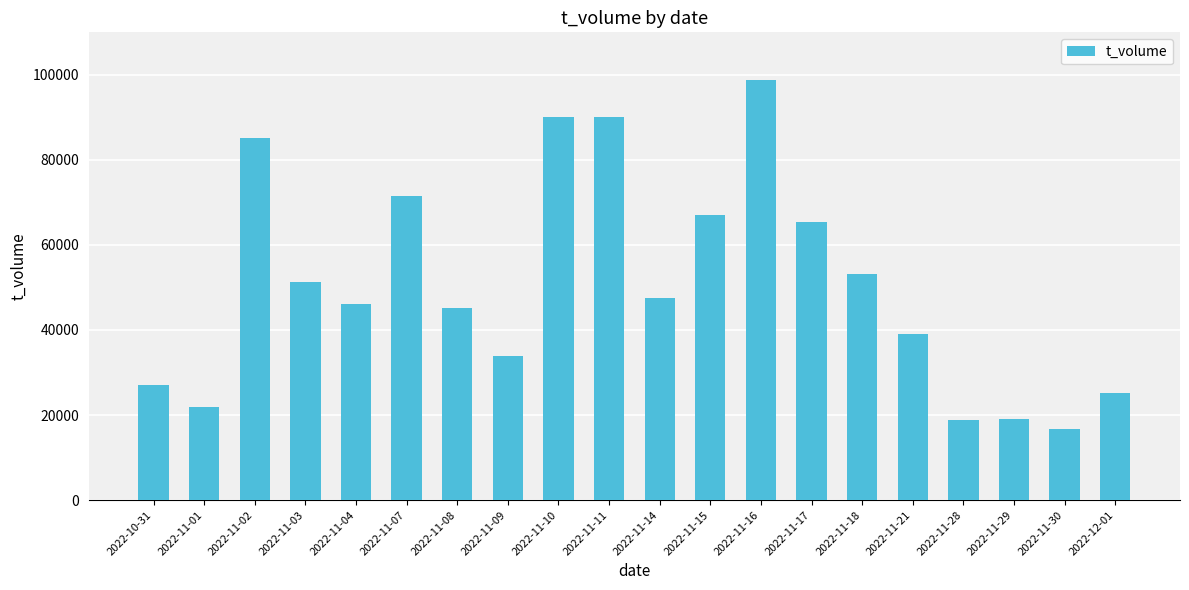

What is the approximate value at 2022-11-07, to the nearest 50?

71400